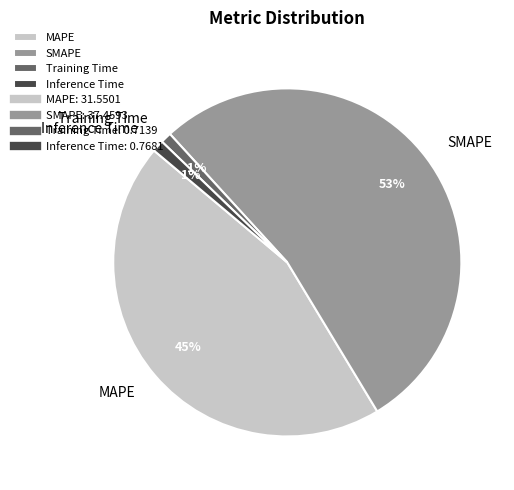

Which category has the biggest portion of the pie?

SMAPE